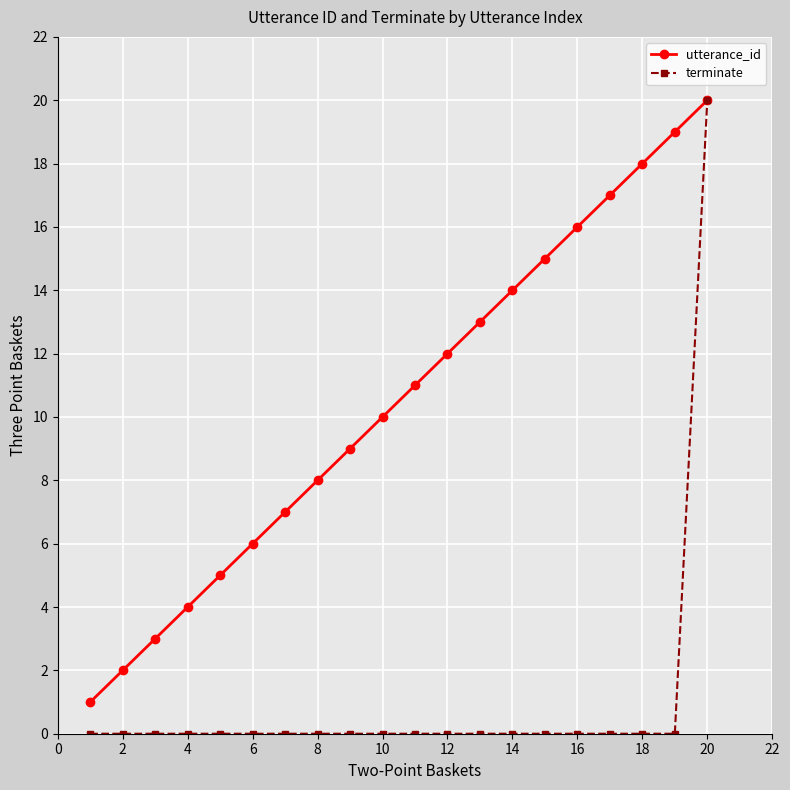

List the series in order of their overall mean, lowest first.

terminate, utterance_id